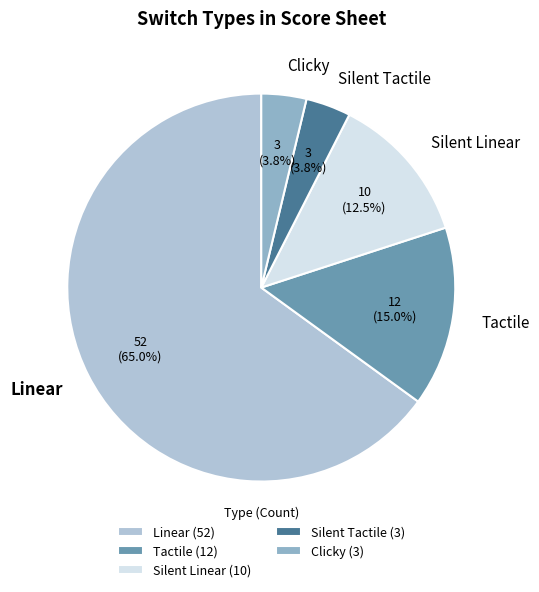

What percentage is the Clicky slice, to the nearest percent?

4%